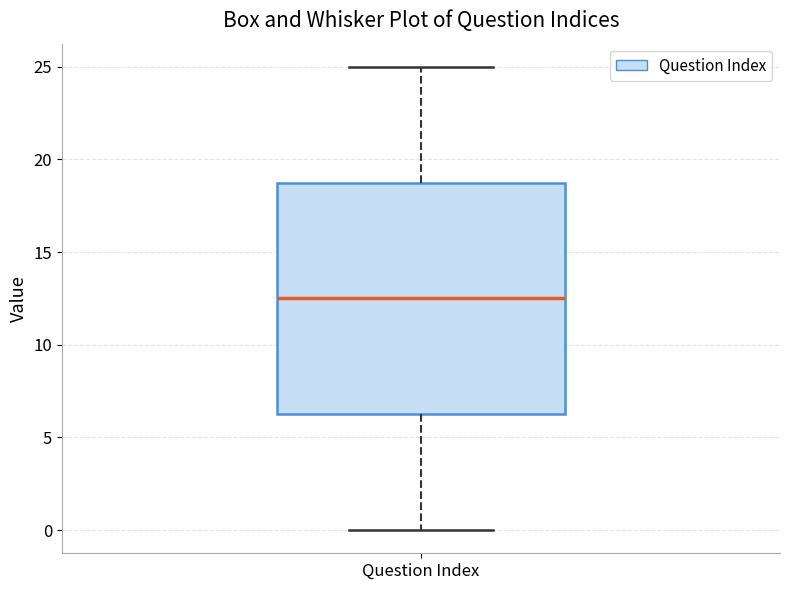

Read this box plot against the y-axis: the position of the median line, the range covered by the box, and the ends of both whiskers. The values are not printed on the chart, so give them approximately, as read against the axis.

median 12.5, box 6.5 to 19.0, whiskers 0.0 to 25.0